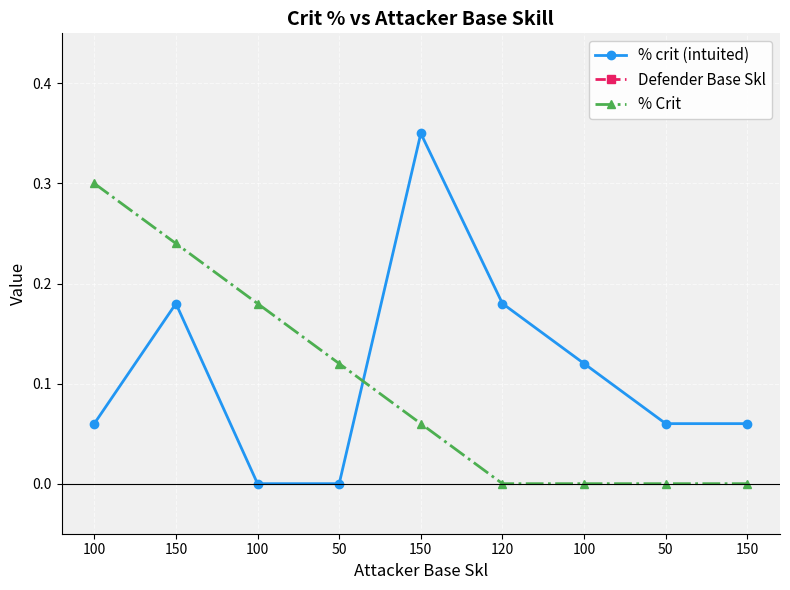

In % crit (intuited), how many points are higher than both neighbors (excluding endpoints)?

2